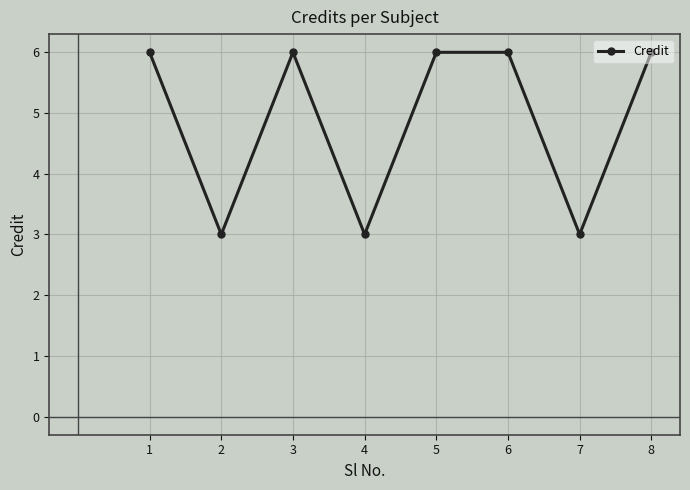

What is the value of the 1st point from the left?

6